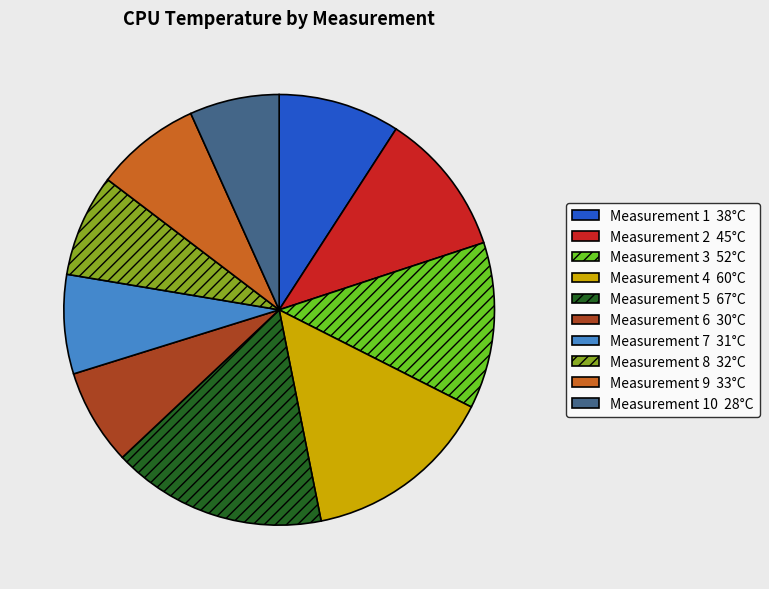

Is there any slice that represents more than half of the pie?

No